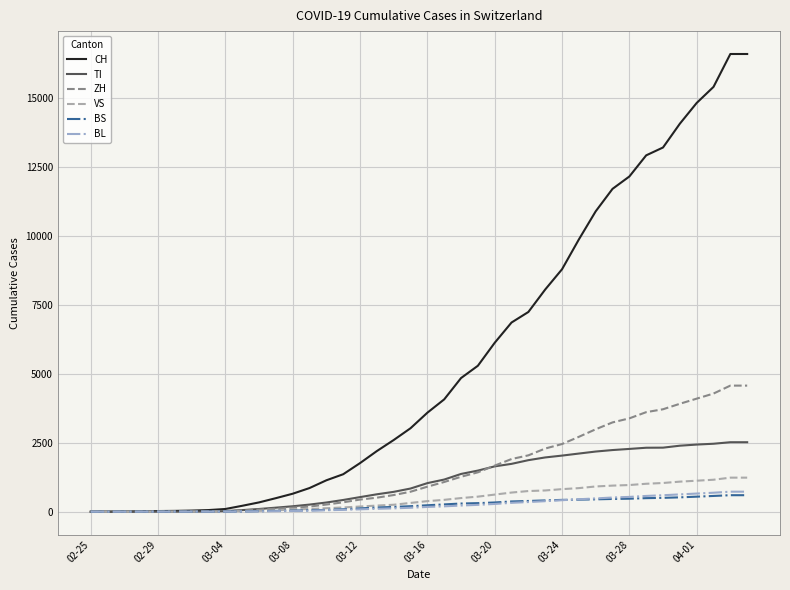

What is the maximum value shown in the chart?

16605